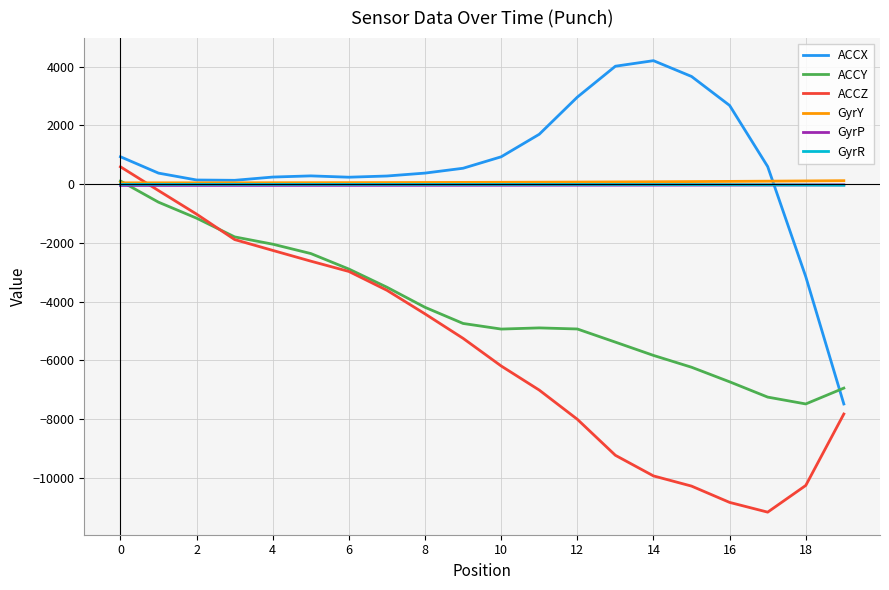

What is the lowest value of the ACCZ series?

-11173.0